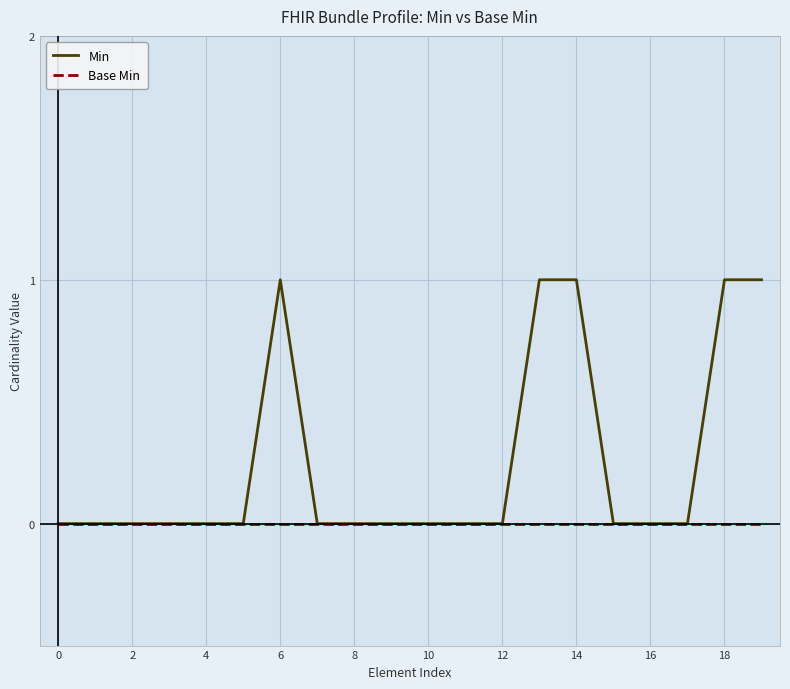

How many lines are shown in the chart?

2